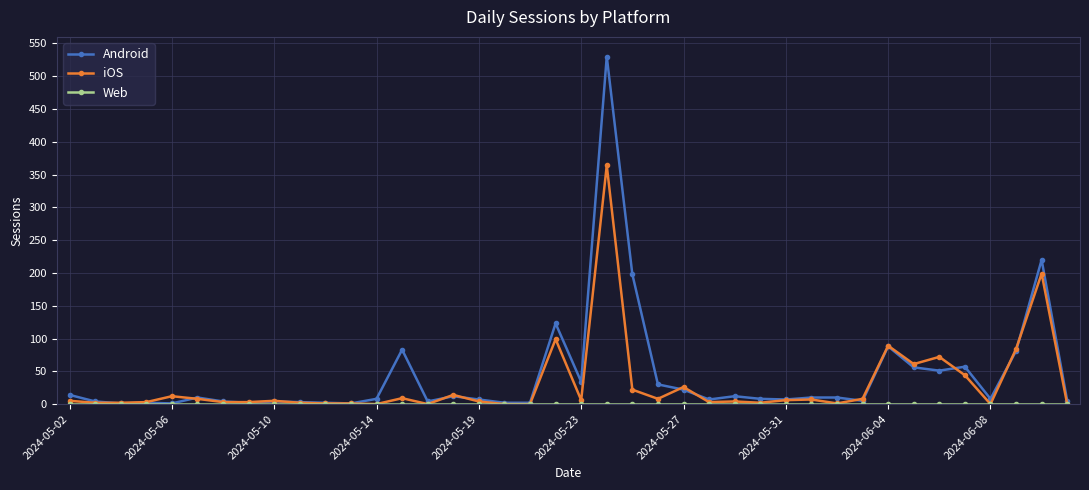

How many data points in Android are less than 8?

18